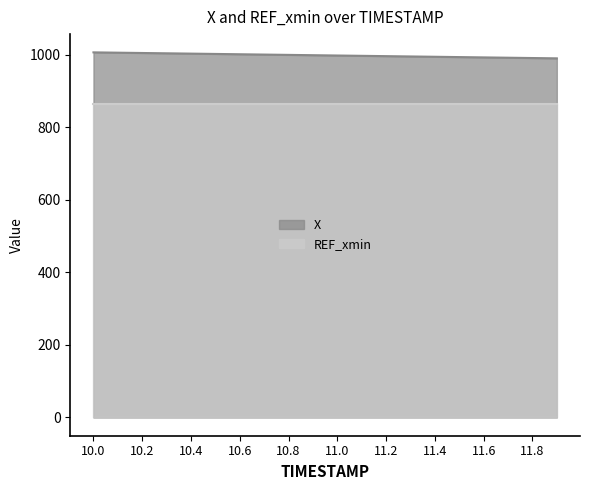

What is the value of the 17th point from the left?

992.8